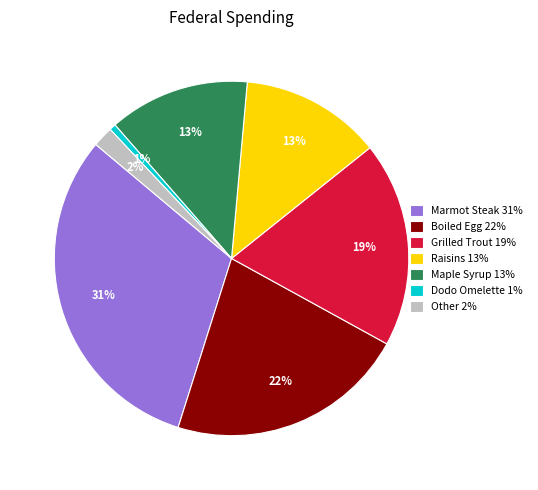

How many segments does this pie chart have?

7